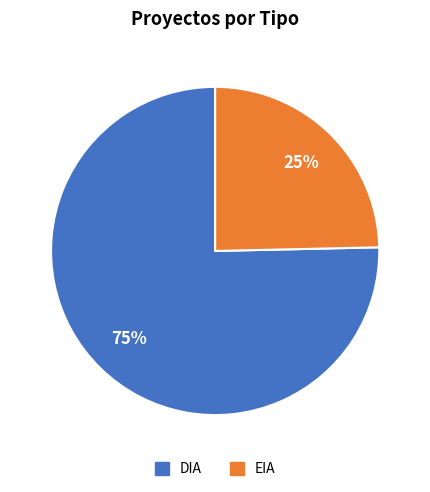

The DIA slice represents 89% of the pie. True or false?

False